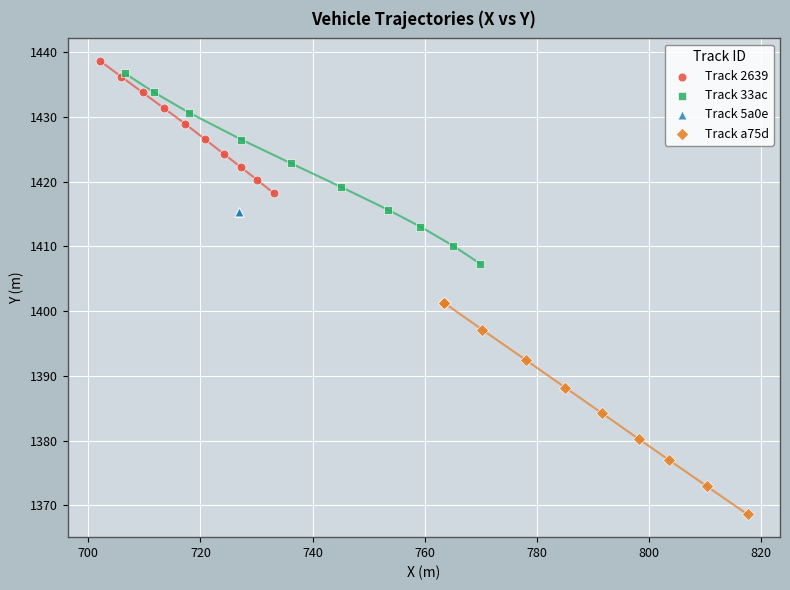

Which series has the widest spread of Y values?

Track a75d